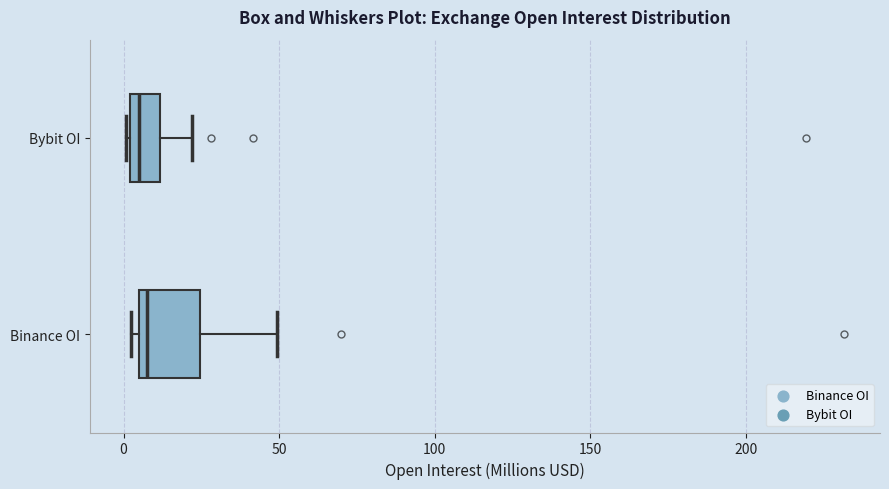

Reading bottom to top, transcribe this box plot: for each box, give where its median line is, the range the box spans, and where its two whiskers end, as read against the x-axis. The values are not printed on the chart, so give them approximately, as read against the axis.

Binance OI: median 10, box 5 to 25, whiskers 0 to 50
Bybit OI: median 5, box 0 to 10, whiskers 0 to 20